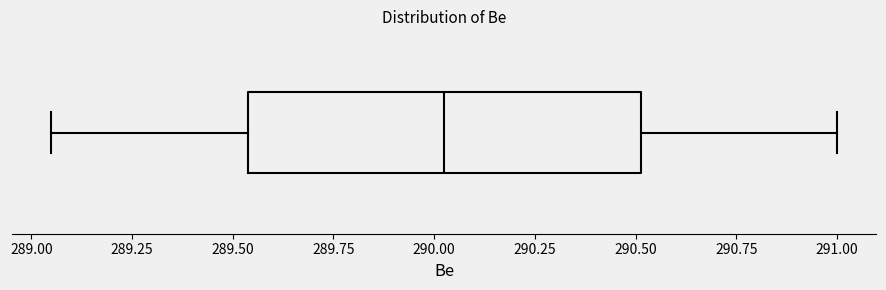

Transcribe this box plot: give where the median line is, the range the box spans, and where the two whiskers end, as read against the x-axis. The values are not printed on the chart, so give them approximately, as read against the axis.

median 290.05, box 289.55 to 290.50, whiskers 289.05 to 291.00